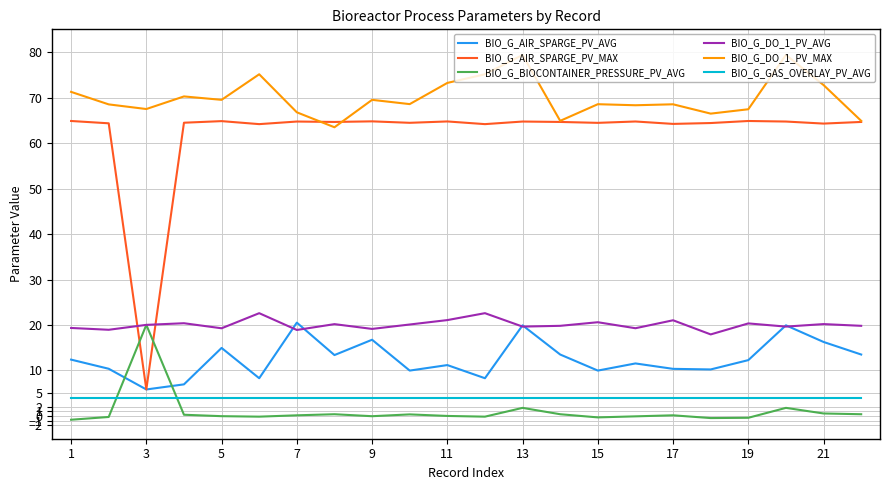

What is the lowest value of the BIO_G_AIR_SPARGE_PV_AVG series?

5.8